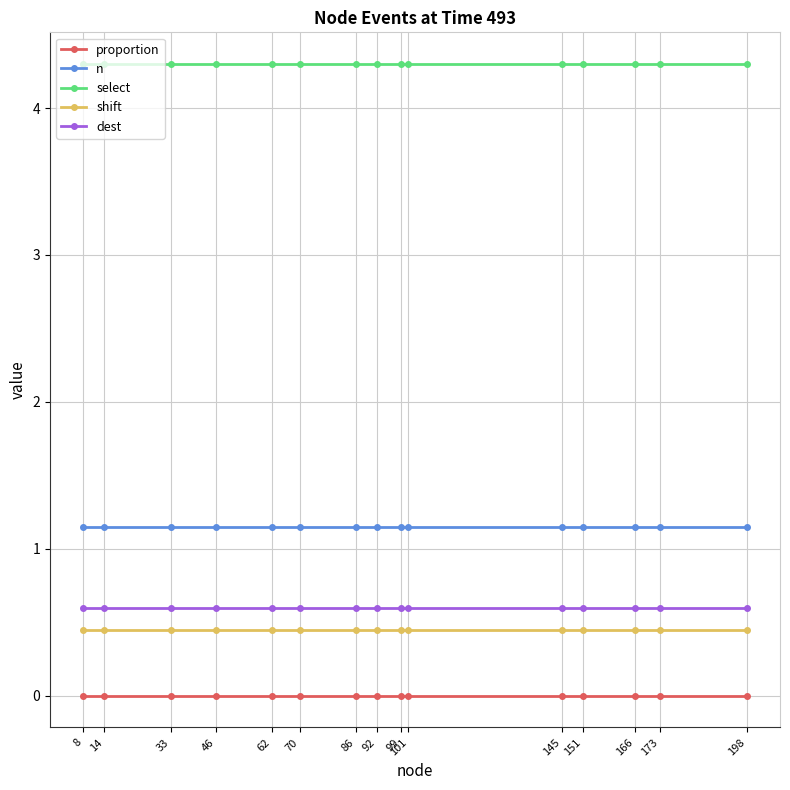

Which category has the lowest value across all series?

8